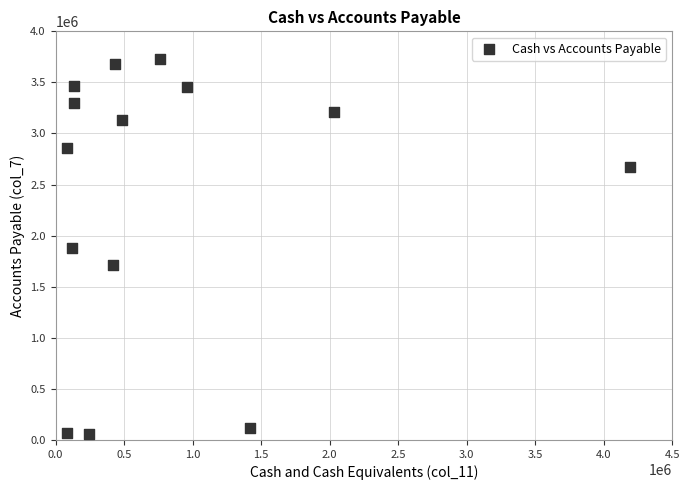

What is the range of X values (max minus min)?

4108000